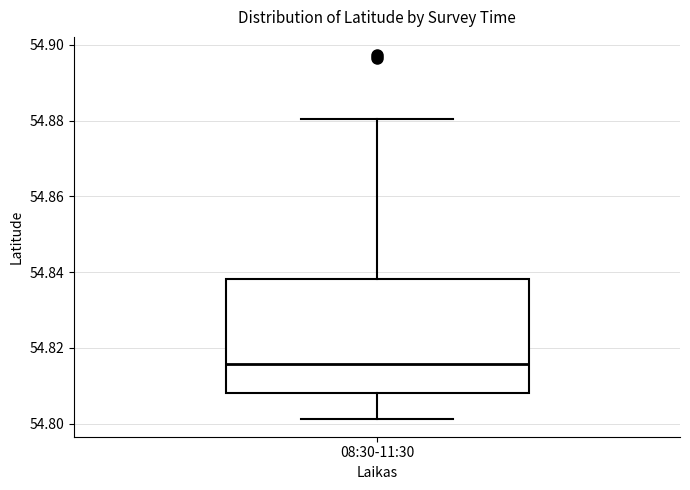

Read this box plot against the y-axis: the position of the median line, the range covered by the box, and the ends of both whiskers. The values are not printed on the chart, so give them approximately, as read against the axis.

median 54.816, box 54.808 to 54.838, whiskers 54.802 to 54.880